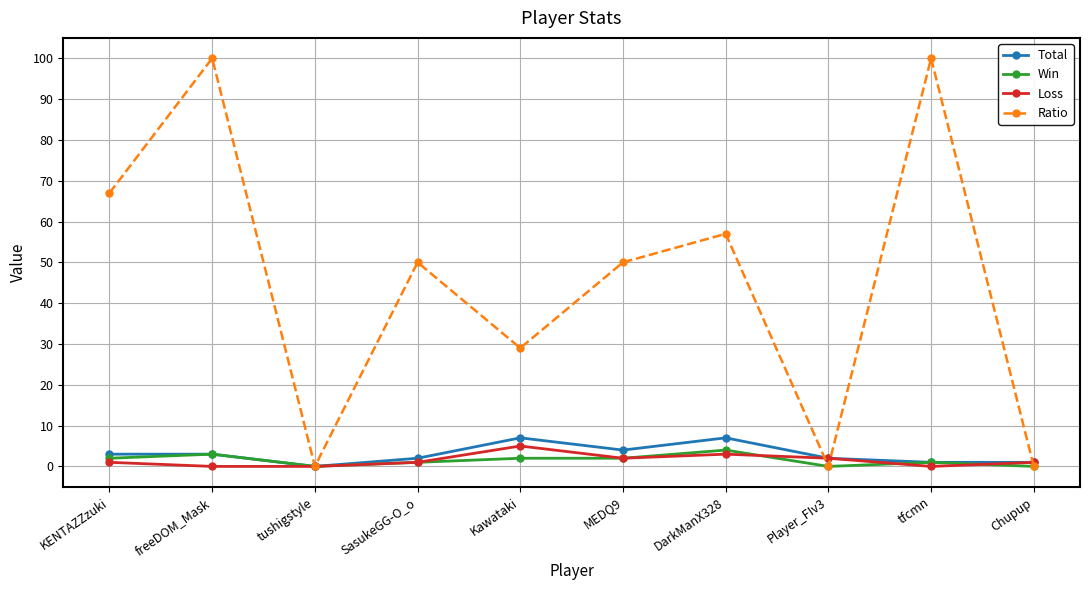

Is the value of Ratio at MEDQ9 greater than the value of Total at Player_FIv3?

Yes